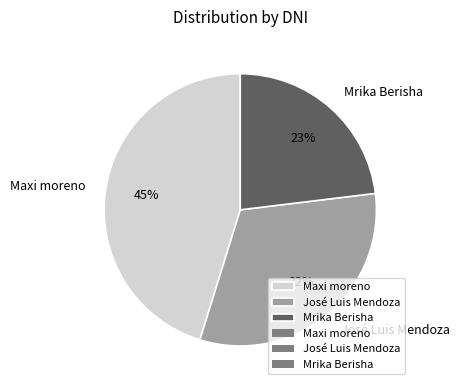

How many segments does this pie chart have?

3